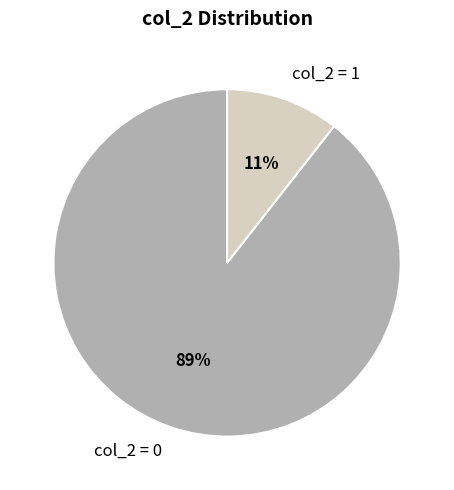

Is it true that col_2 = 1 is 19% of the pie?

False